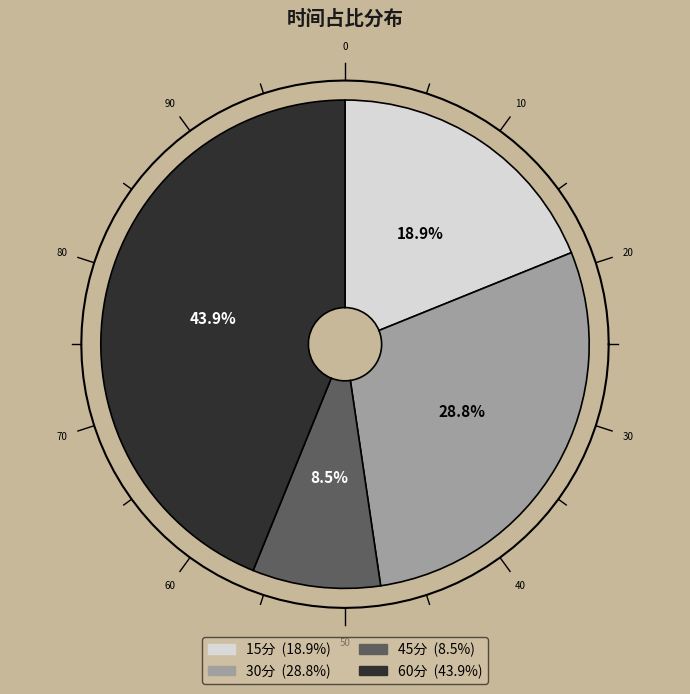

To the nearest percent, what is the difference between the largest and smallest slice percentages?

35%